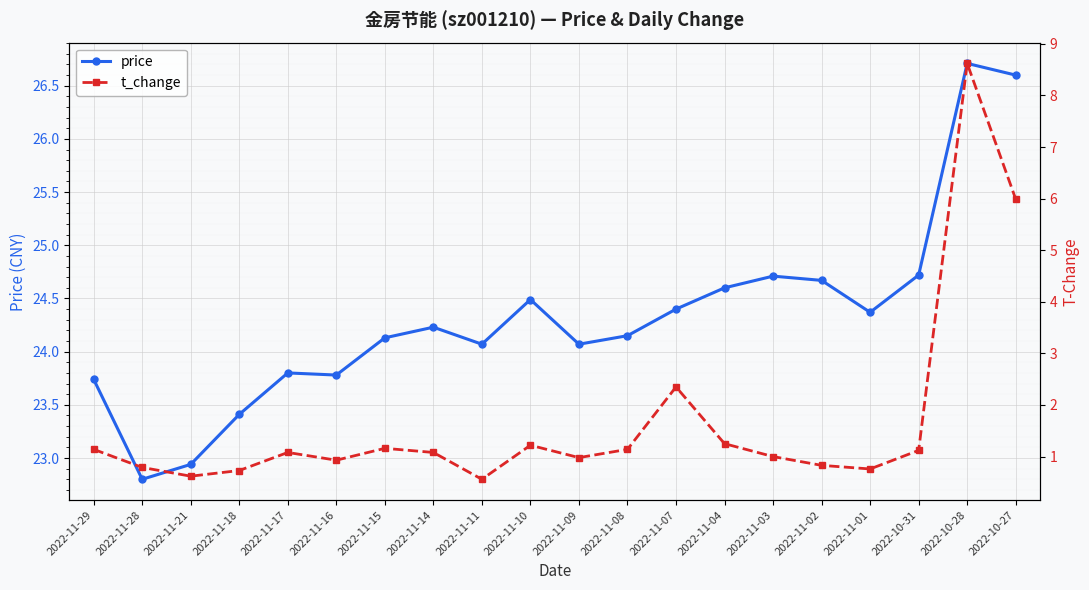

Where does the t_change series first go above 1?

2022-11-29